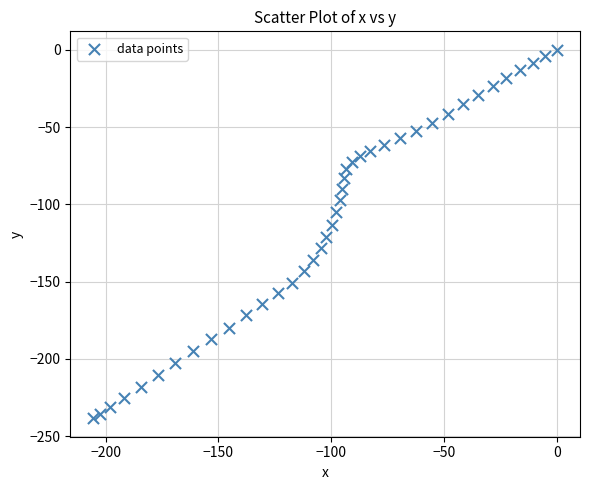

What is the range of Y values (max minus min)?

238.5